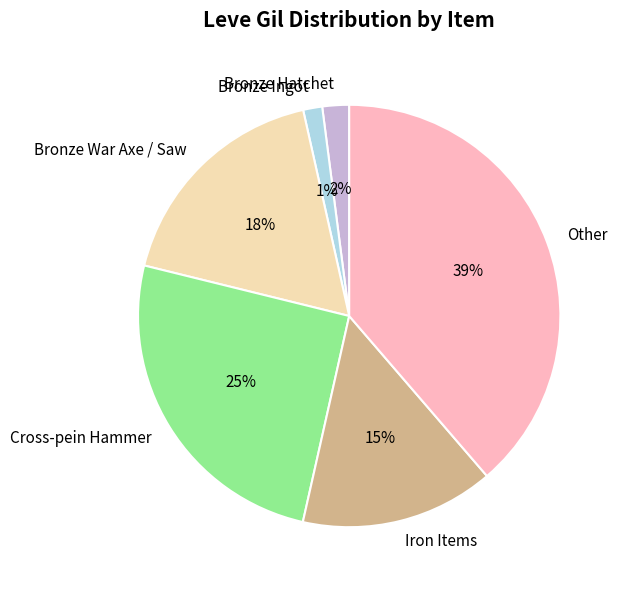

How many slices are in this pie chart?

6